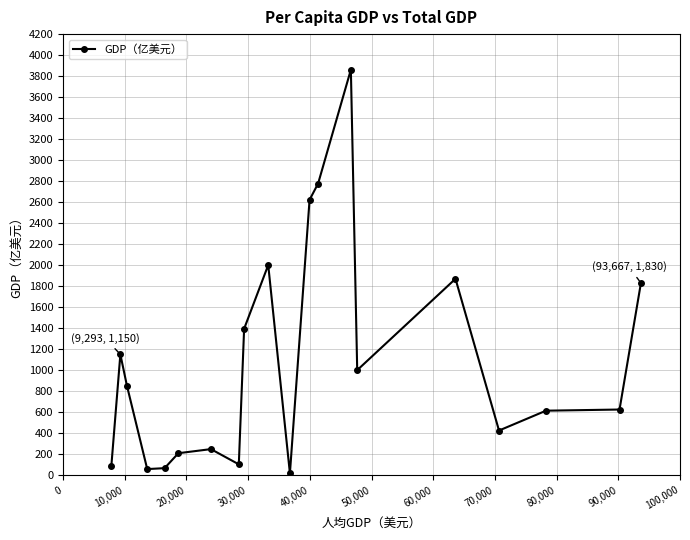

What is the greatest value displayed?

3861.0